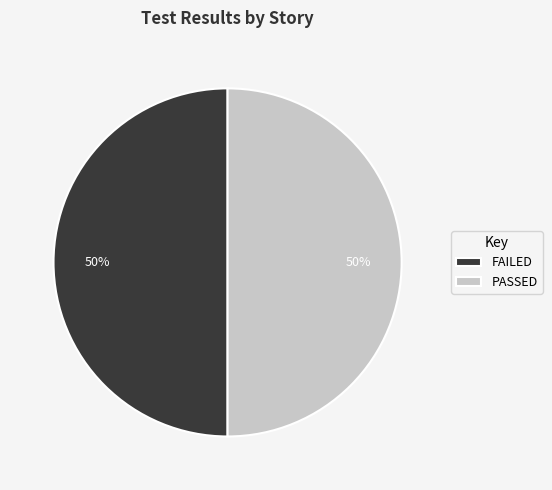

Do FAILED and PASSED together represent more than half of the pie?

Yes